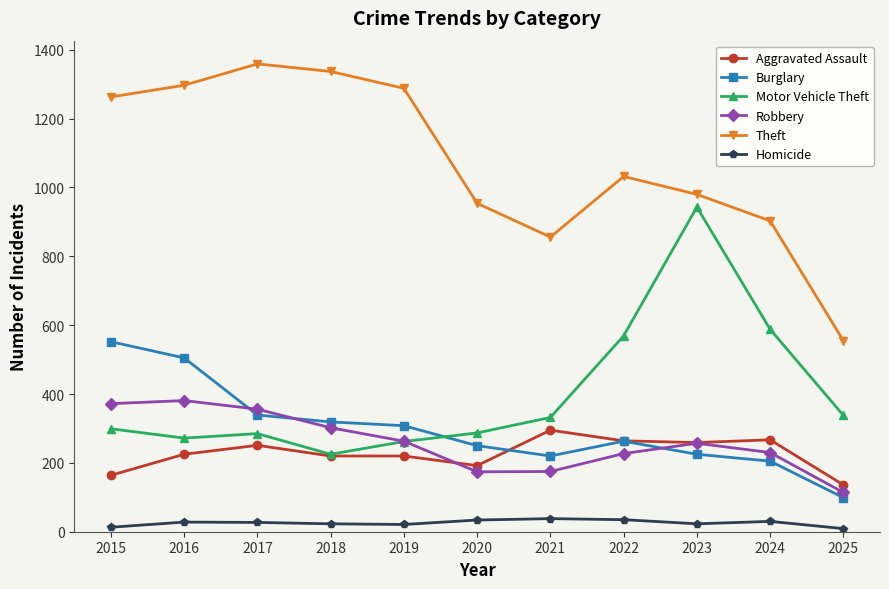

What is the difference between the maximum and minimum values in the Motor Vehicle Theft series?

718